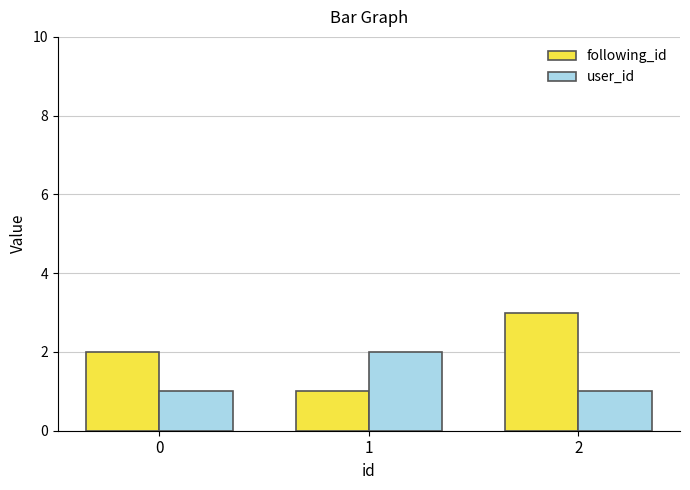

Which category has the highest value in the user_id series?

1